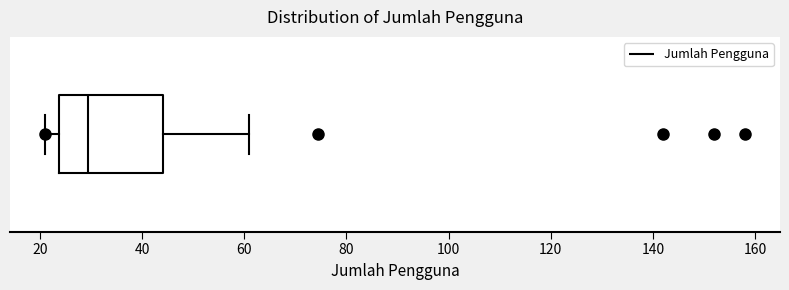

Read this box plot against the x-axis: the position of the median line, the range covered by the box, and the ends of both whiskers. The values are not printed on the chart, so give them approximately, as read against the axis.

median 30, box 24 to 44, whiskers 22 to 62